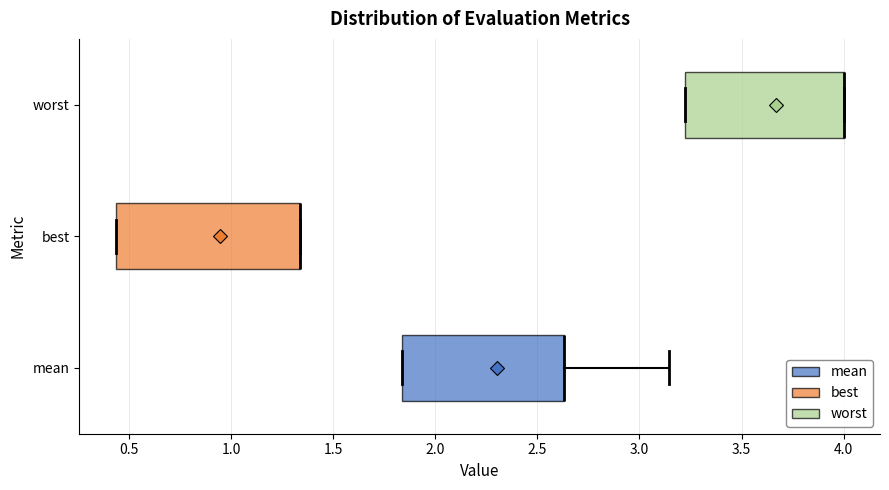

Comparing the boxes themselves (not the whiskers), which one is the widest?

best